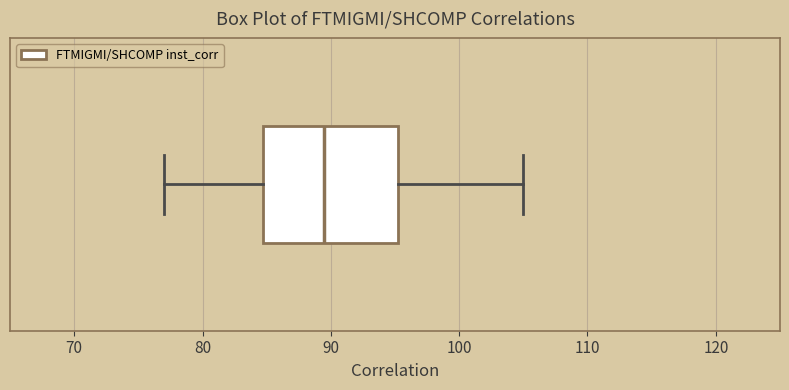

Where does the right whisker of the box end on the x-axis? The values are not printed on the chart, so give them approximately, as read against the axis.

105